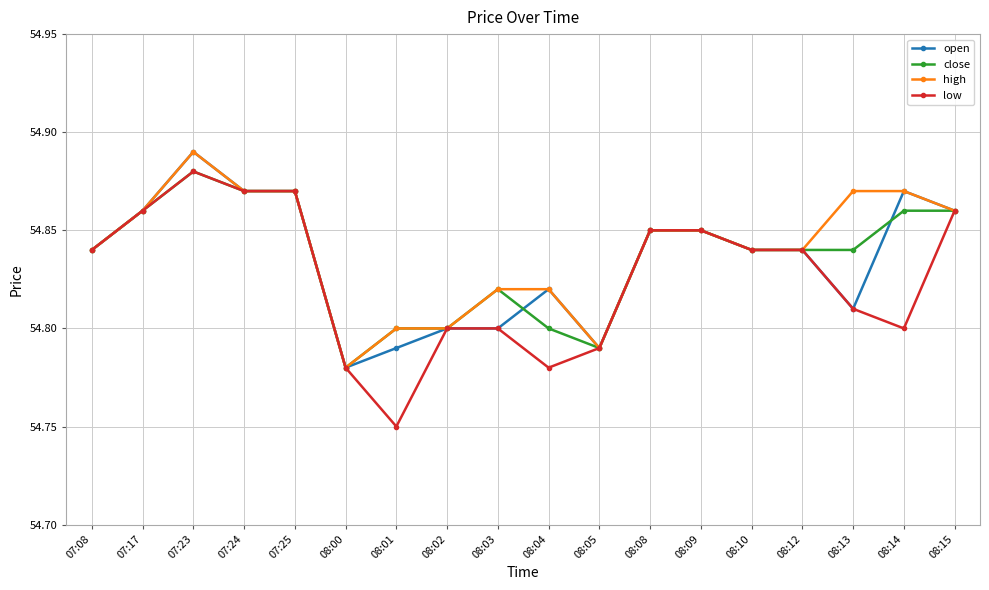

Which category has the highest value in the high series?

07:23